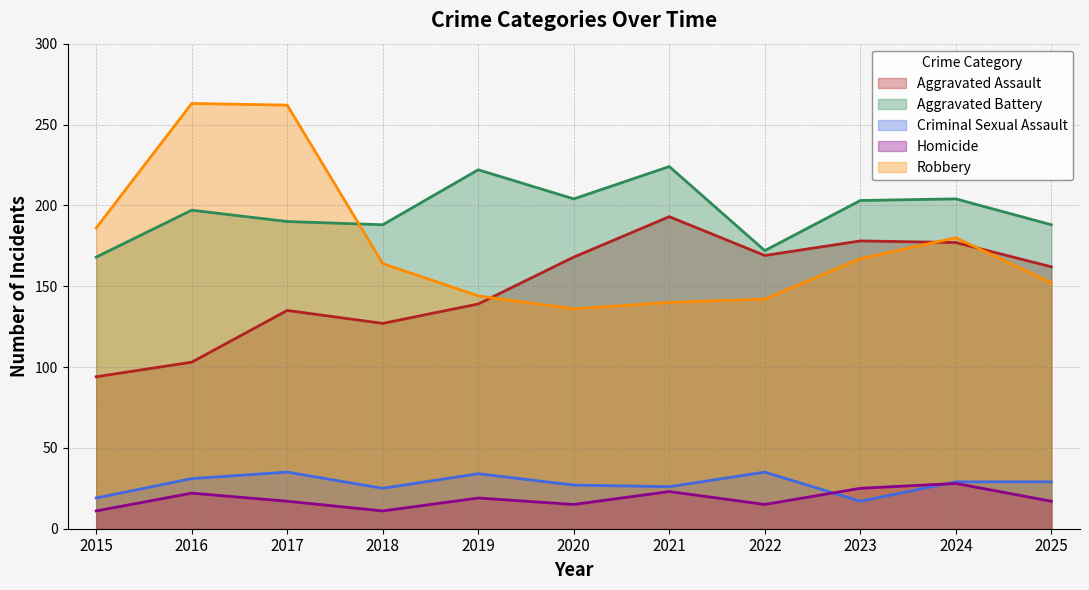

Which label corresponds to the largest value in the chart?

2016